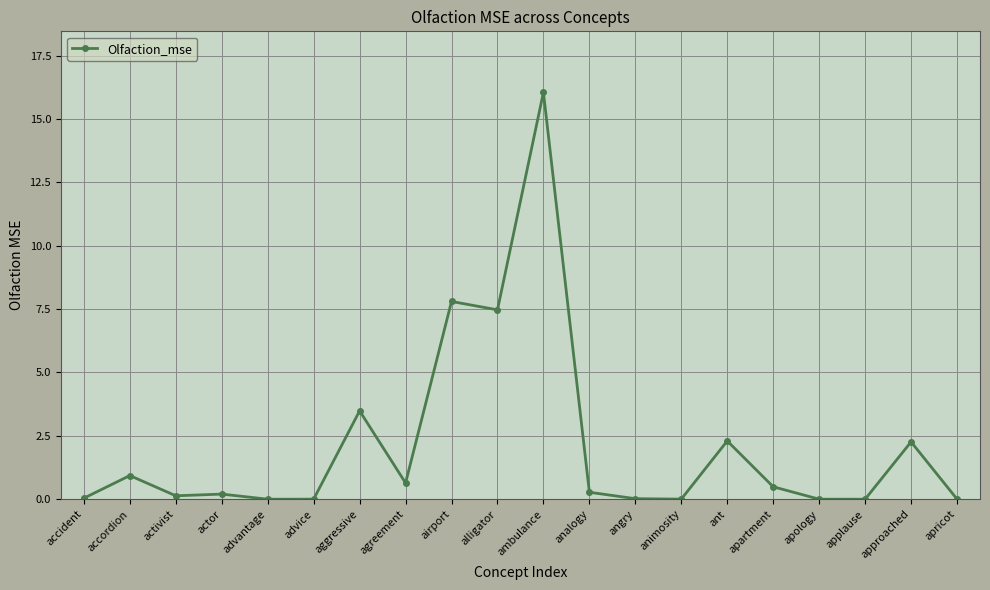

True or false: the data shows 8.2 at apology.

False